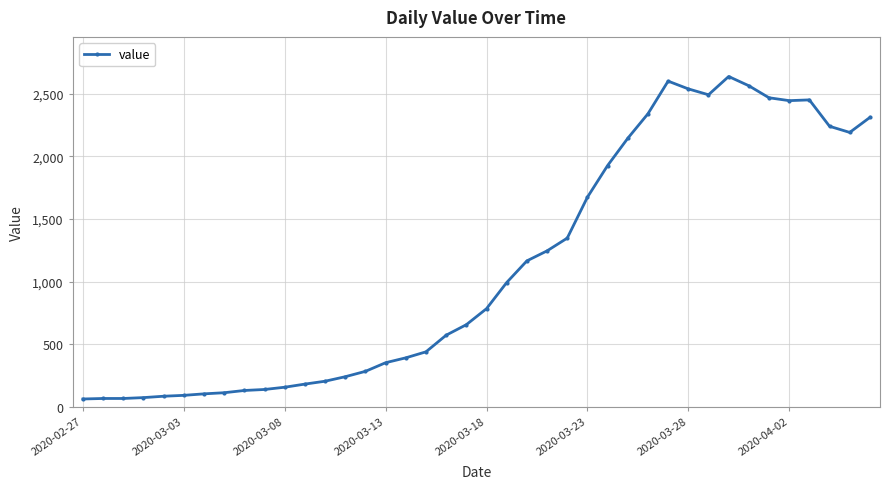

What is the difference between the maximum and second lowest values?

2574